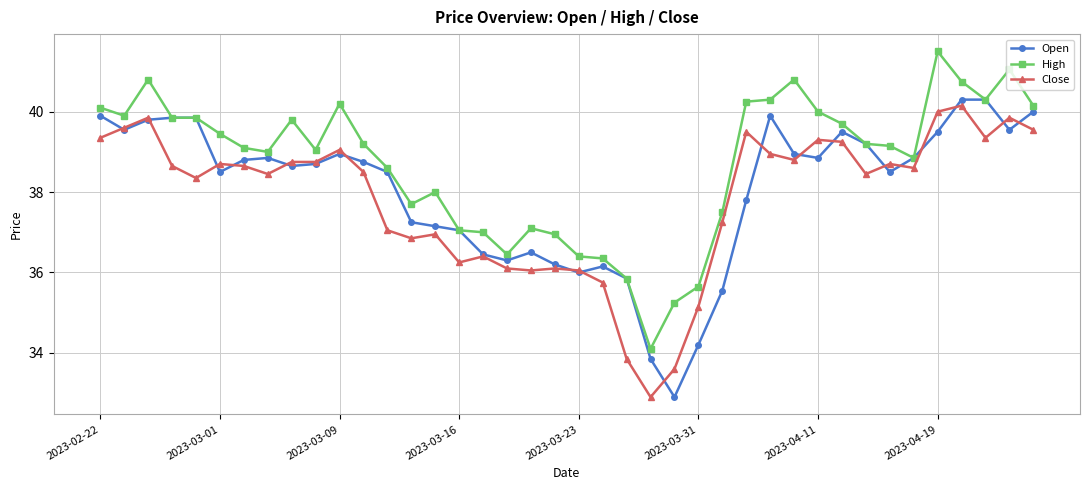

Which series has the largest total across all categories?

High